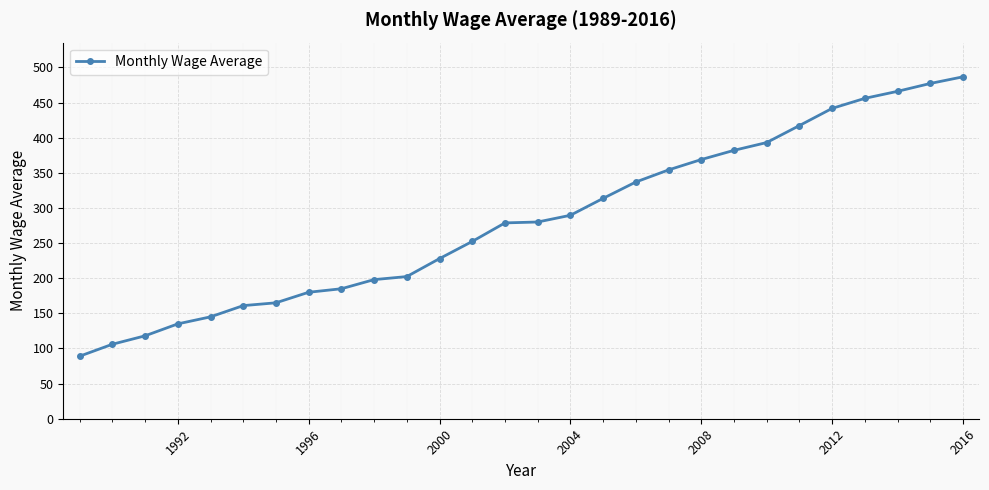

What is the sum of all values?

7906.3